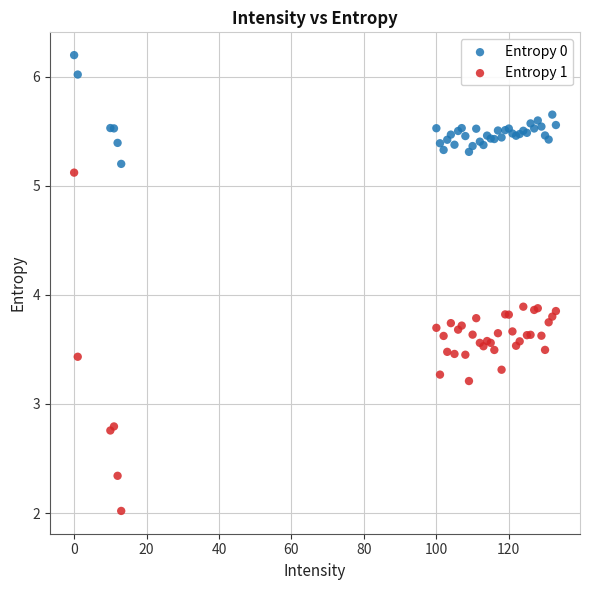

Which series has the widest spread of Y values?

Entropy 1